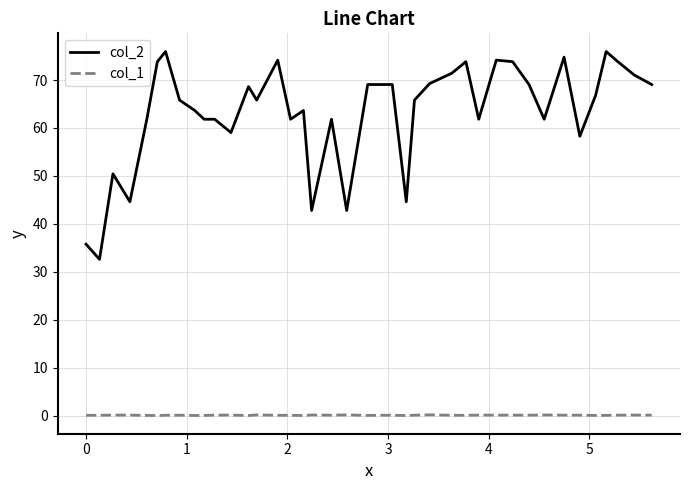

How many series are shown in this chart?

2